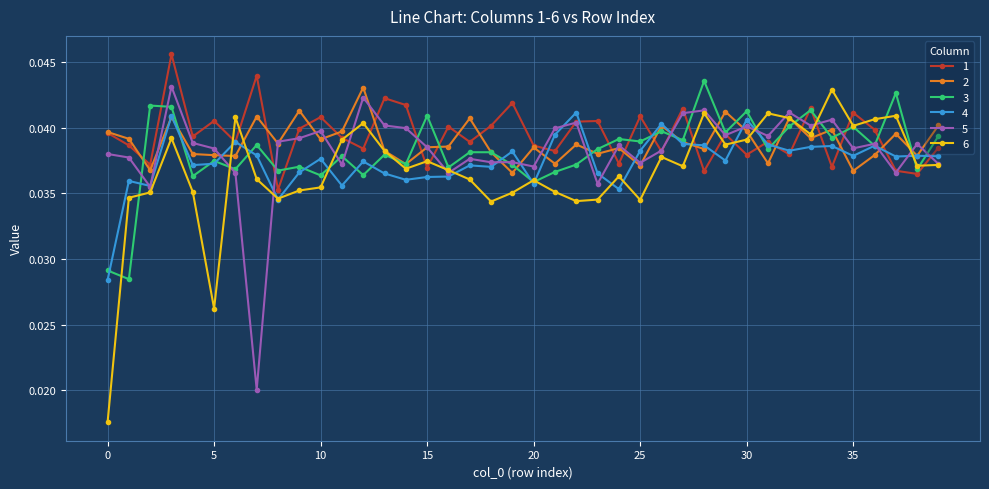

Count the 2 values in the range 0 to 1.

40